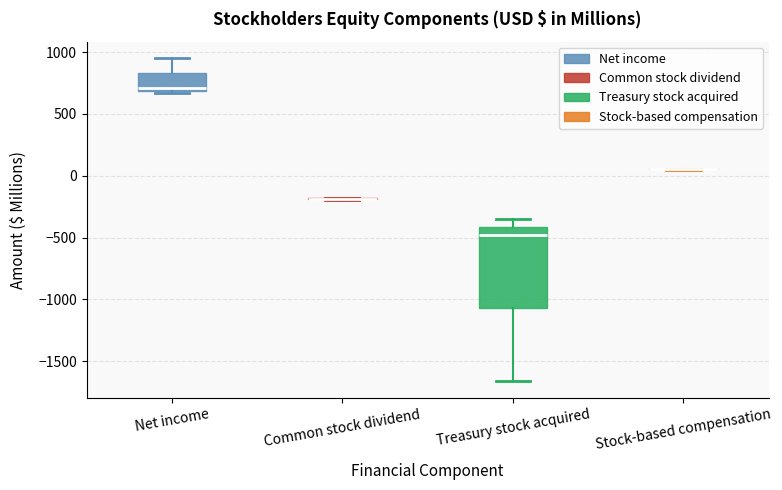

Reading left to right, read every box against the y-axis: the position of its median line, the range the box covers, and the ends of its whiskers. The values are not printed on the chart, so give them approximately, as read against the axis.

Net income: median 700 (just above the box's lower edge), box 700 to 850, whiskers 650 to 950
Common stock dividend: box collapsed to a line at -200, whiskers -200 to -200
Treasury stock acquired: median -450, box -1050 to -400, whiskers -1650 to -350
Stock-based compensation: box collapsed to a line at 50, whiskers 50 to 50